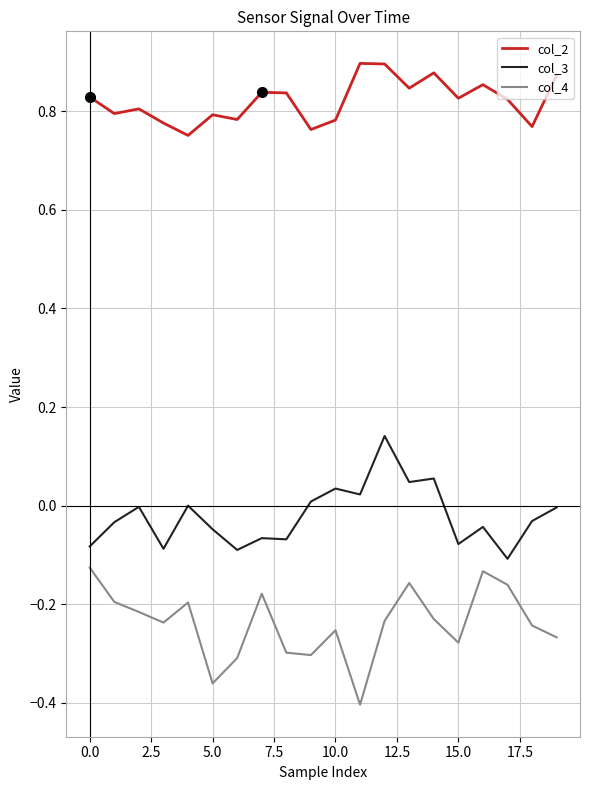

Rank the series by their average value, from highest to lowest.

col_2, col_3, col_4